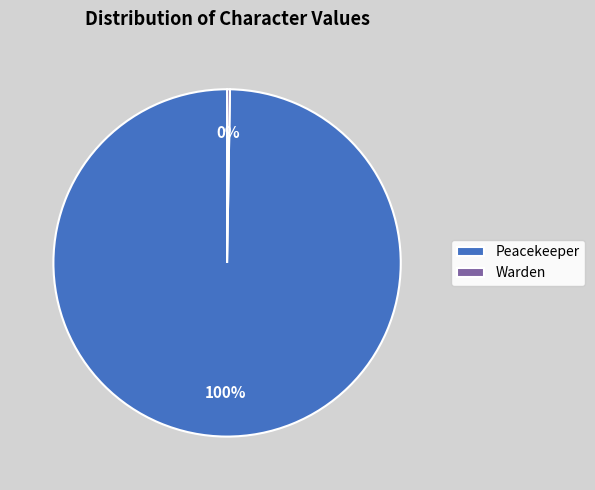

What is the majority slice?

Peacekeeper